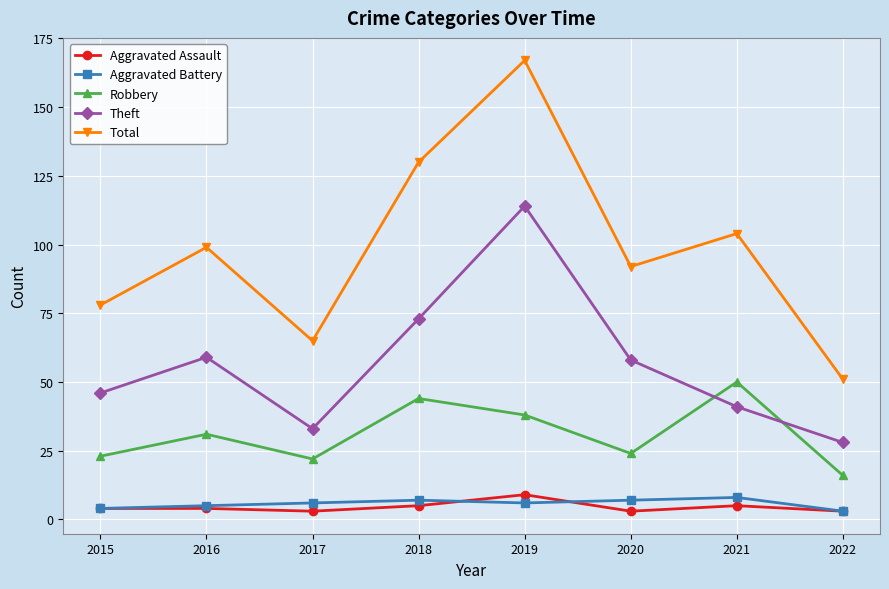

What is the greatest value displayed?

167